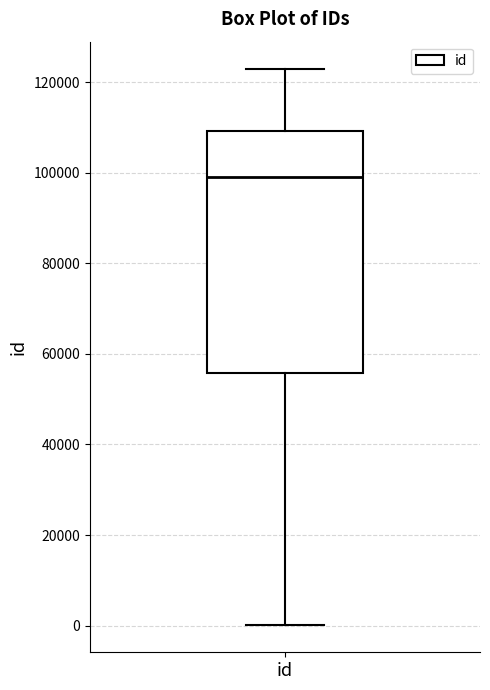

Read this box plot against the y-axis: the position of the median line, the range covered by the box, and the ends of both whiskers. The values are not printed on the chart, so give them approximately, as read against the axis.

median 98000, box 56000 to 110000, whiskers 0 to 122000